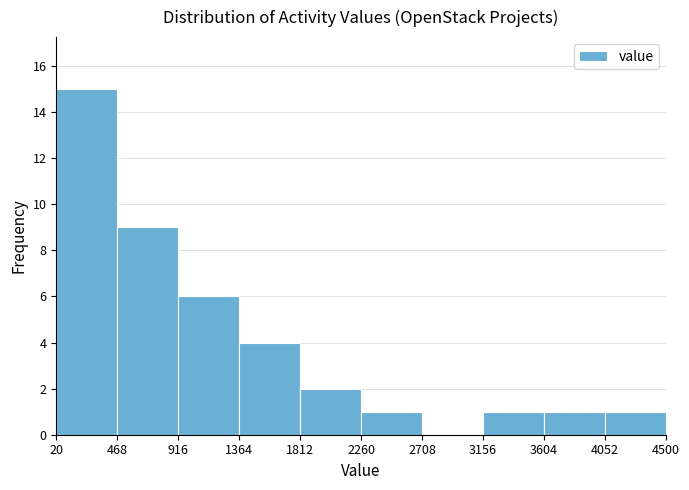

Reading left to right, transcribe this chart: for each bar, give the range it covers on the x-axis and its height. The values are not printed on the chart, so give them approximately, as read against the axis.

20 to 468: 15
468 to 916: 9
916 to 1364: 6
1364 to 1812: 4
1812 to 2260: 2
2260 to 2708: 1
2708 to 3156: 0
3156 to 3604: 1
3604 to 4052: 1
4052 to 4500: 1